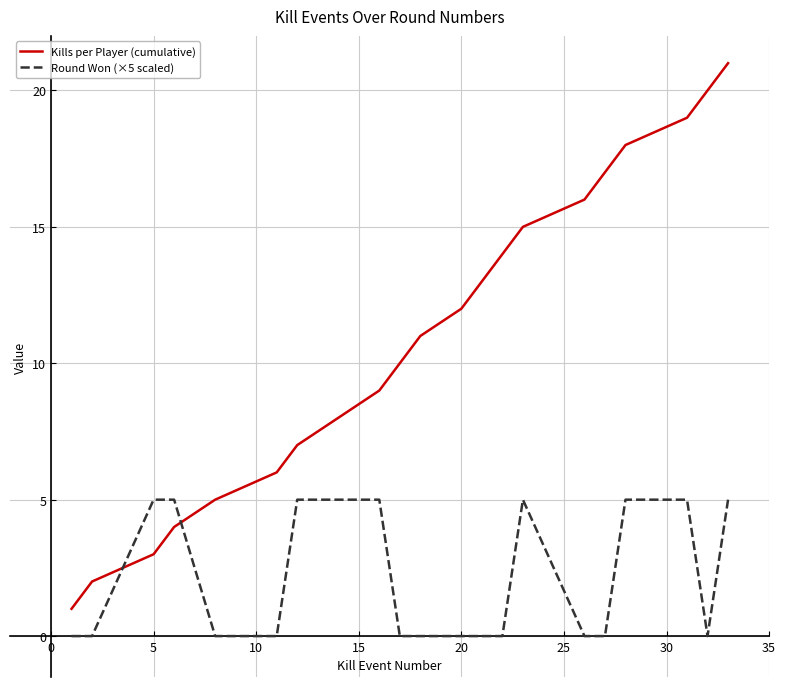

Which series has the widest spread of values?

Kills per Player (cumulative)